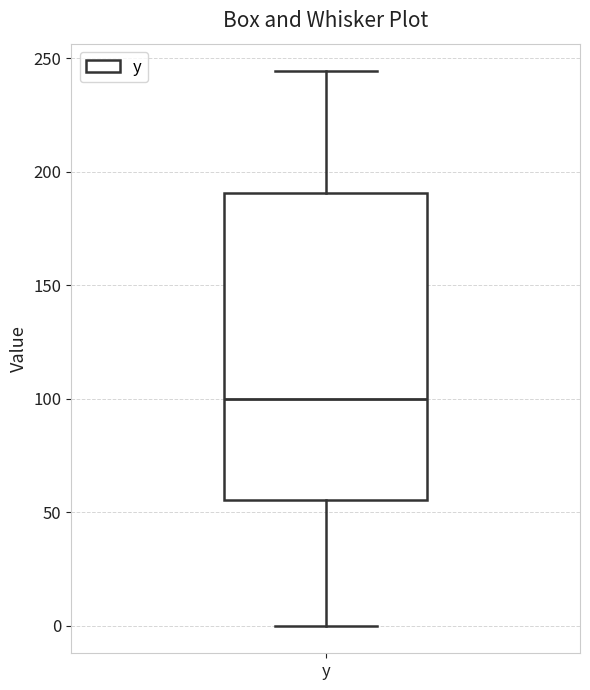

Where is the upper edge of the box for y on the y-axis? The values are not printed on the chart, so give them approximately, as read against the axis.

190